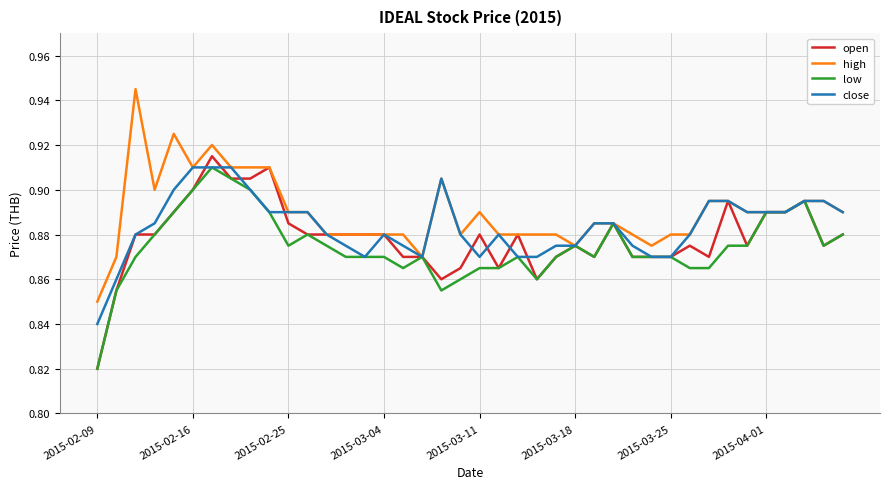

Which series has the largest total across all categories?

high